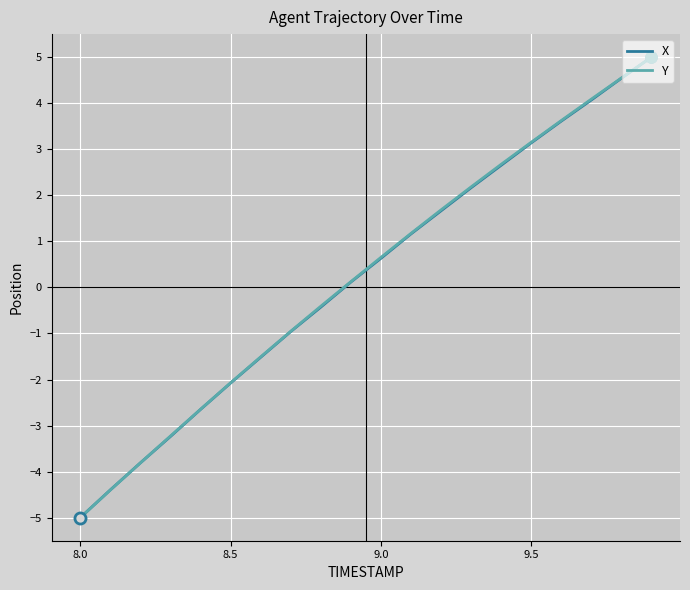

What is the lowest value of the Y series?

-5.0